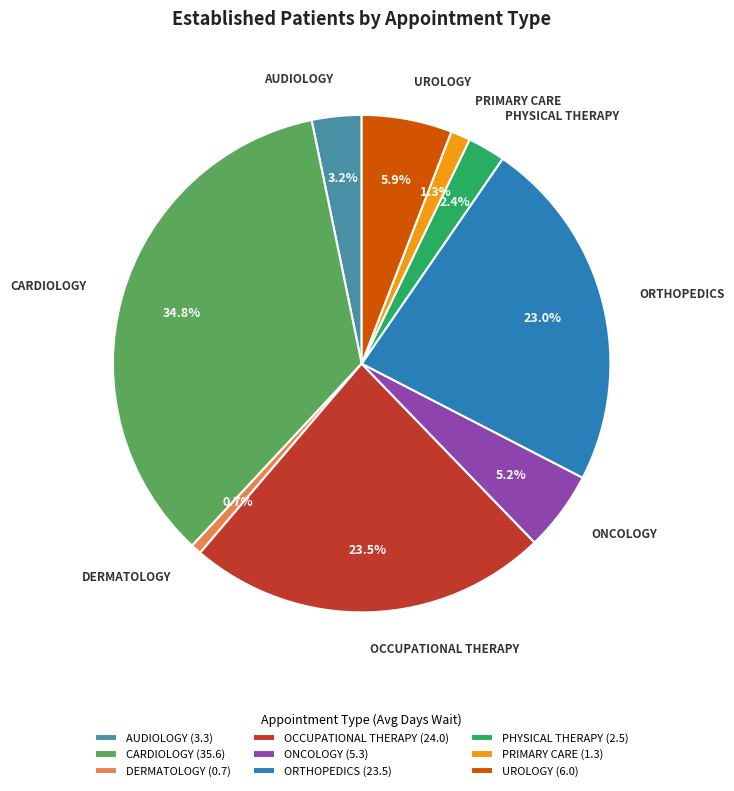

Between DERMATOLOGY (0.7) and ONCOLOGY (5.3), which is larger?

ONCOLOGY (5.3)